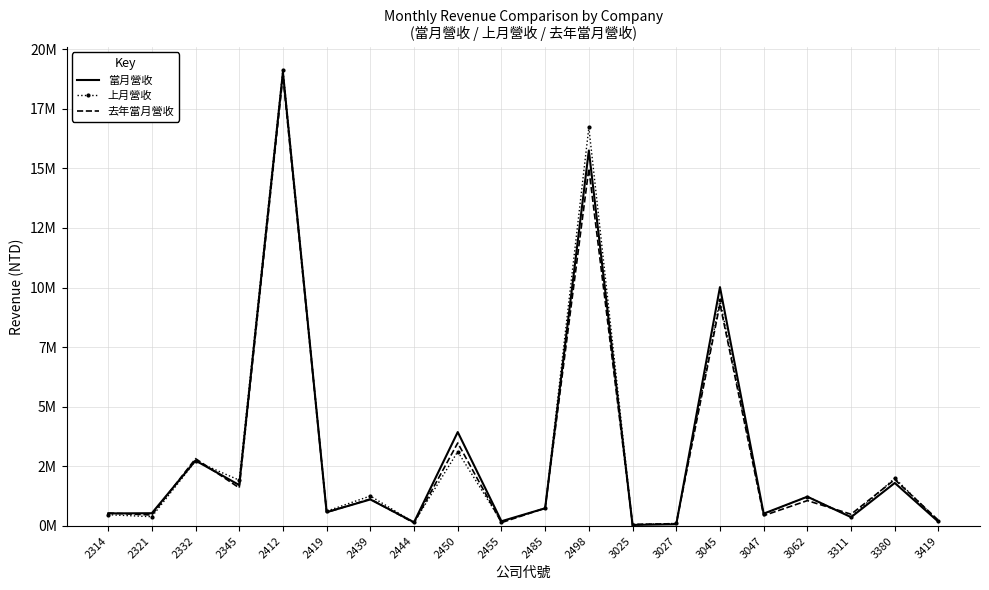

True or false: 去年當月營收 and 當月營收 intersect in this chart.

True